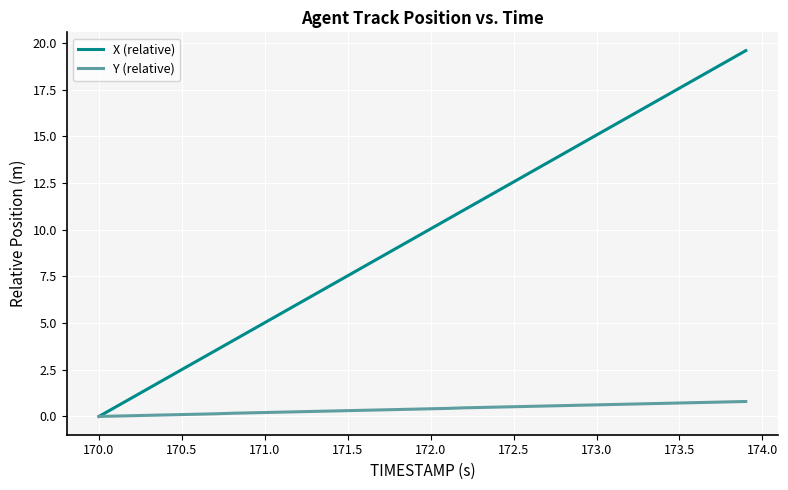

Rank the series by their maximum value, from lowest to highest.

Y (relative), X (relative)